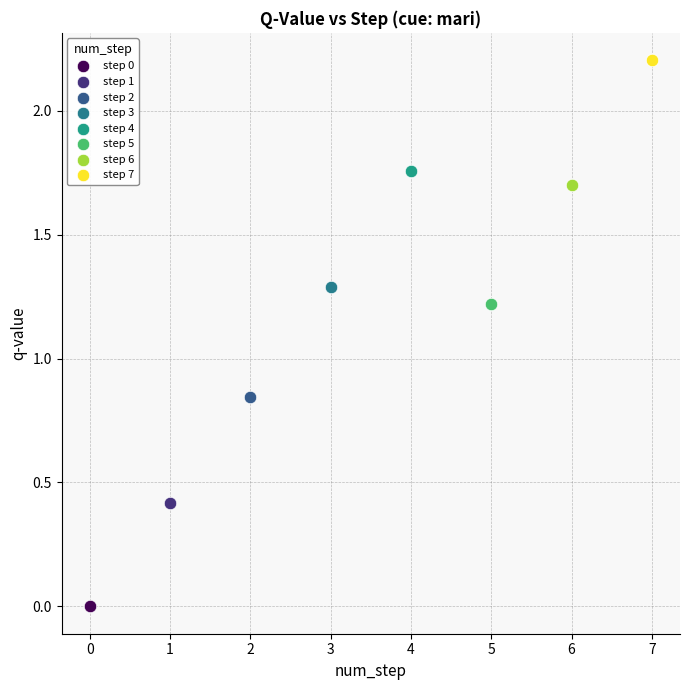

What are all the series names shown in the legend?

step 0, step 1, step 2, step 3, step 4, step 5, step 6, step 7